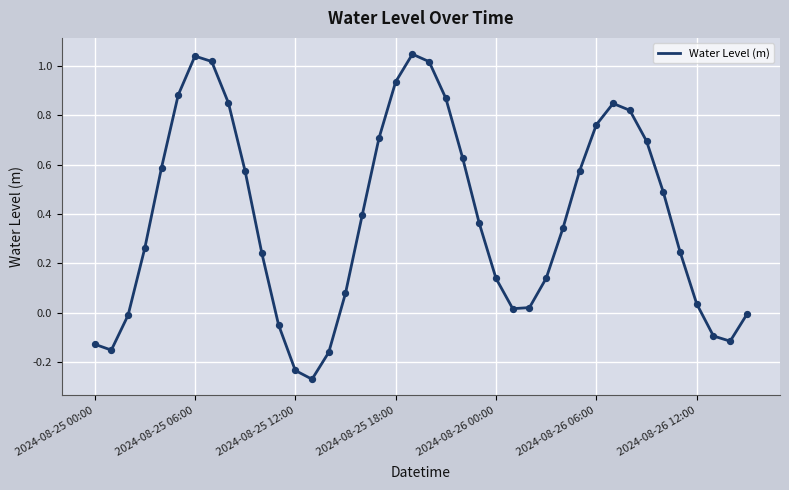

Does the chart have visible grid lines?

Yes